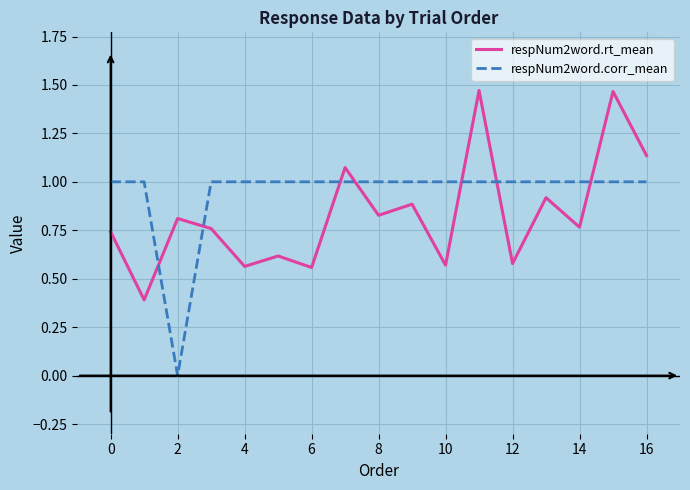

What is the difference between the maximum and minimum values in the respNum2word.corr_mean series?

1.0